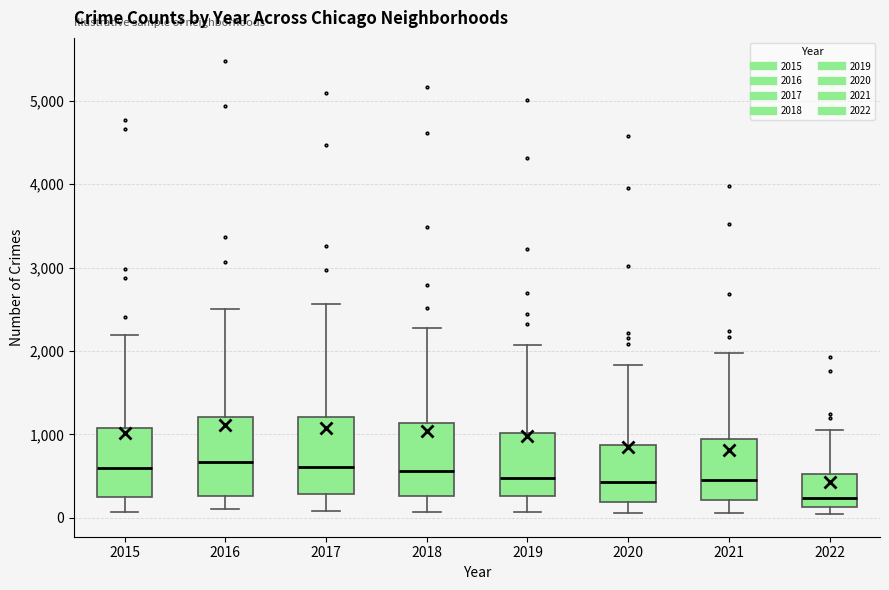

Reading left to right, read every box against the y-axis: the position of its median line, the range the box covers, and the ends of its whiskers. The values are not printed on the chart, so give them approximately, as read against the axis.

2015: median 600, box 300 to 1100, whiskers 100 to 2200
2016: median 700, box 300 to 1200, whiskers 100 to 2500
2017: median 600, box 300 to 1200, whiskers 100 to 2600
2018: median 600, box 300 to 1100, whiskers 100 to 2300
2019: median 500, box 300 to 1000, whiskers 100 to 2100
2020: median 400, box 200 to 900, whiskers 100 to 1800
2021: median 500, box 200 to 1000, whiskers 100 to 2000
2022: median 200, box 100 to 500, whiskers 0 to 1100